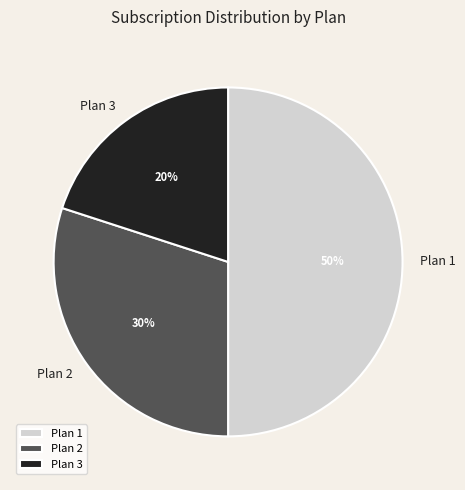

Which slice is the largest?

Plan 1